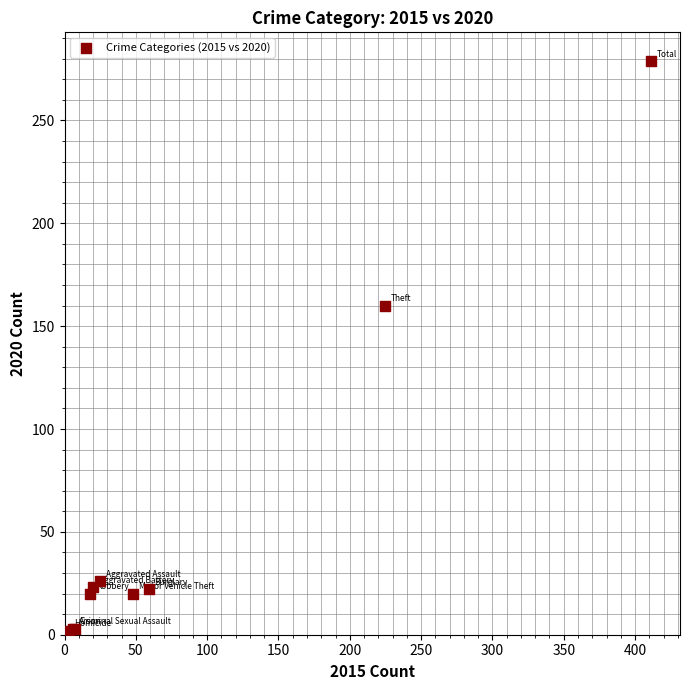

What Y value in the scatter plot is closest to 140?

160